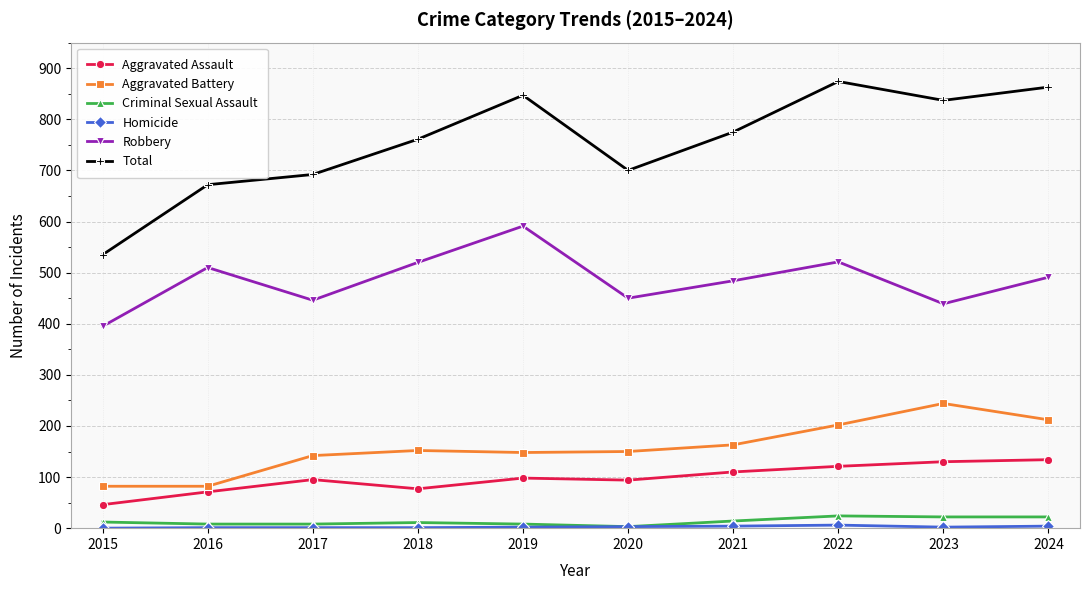

Which series has the largest total across all categories?

Total